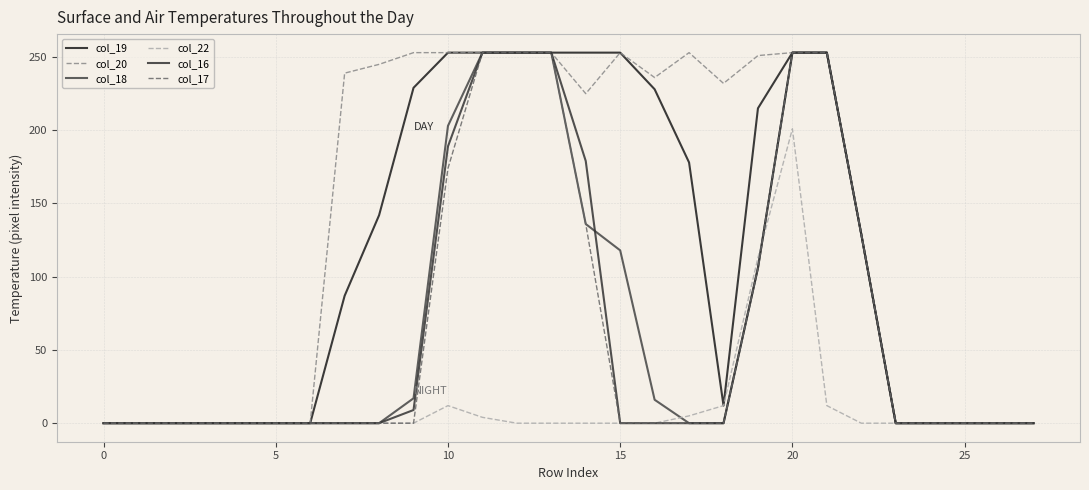

What is the label of the 11th point from the left?

10